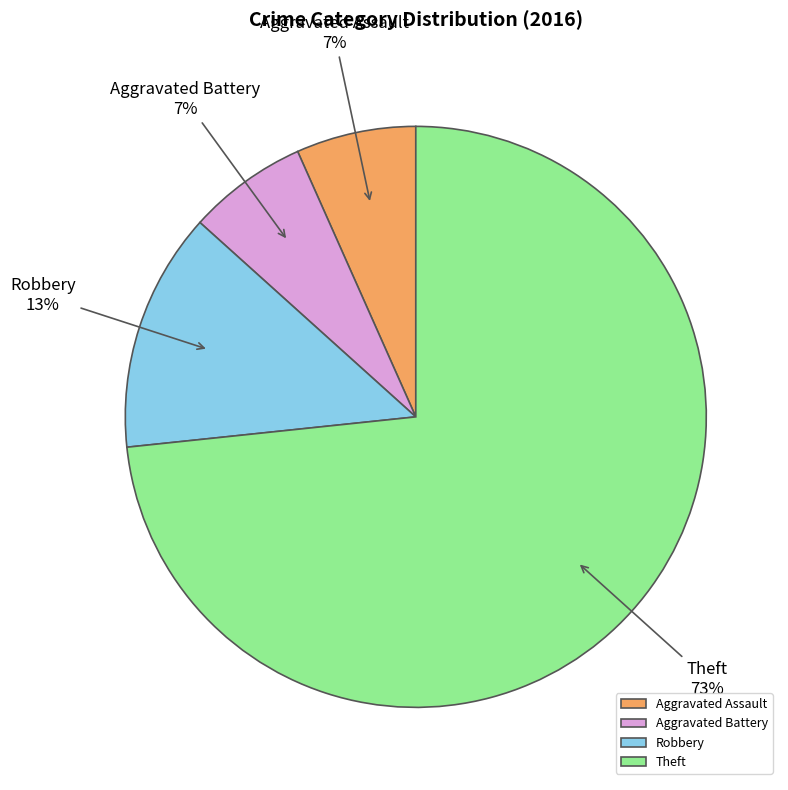

Does Robbery account for over 50% of the chart?

No